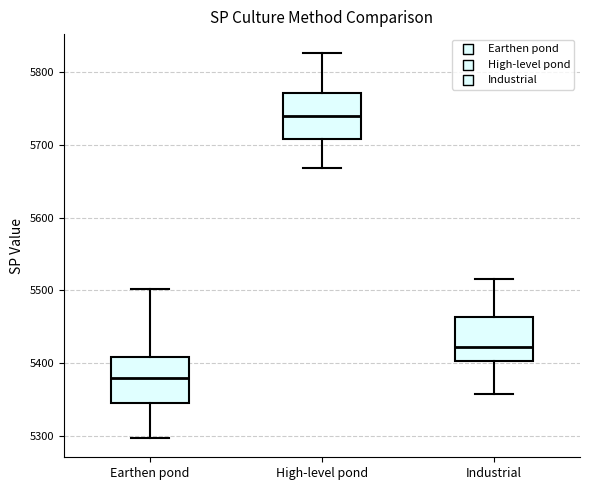

Where is the lower edge of the box for High-level pond on the y-axis? The values are not printed on the chart, so give them approximately, as read against the axis.

5710